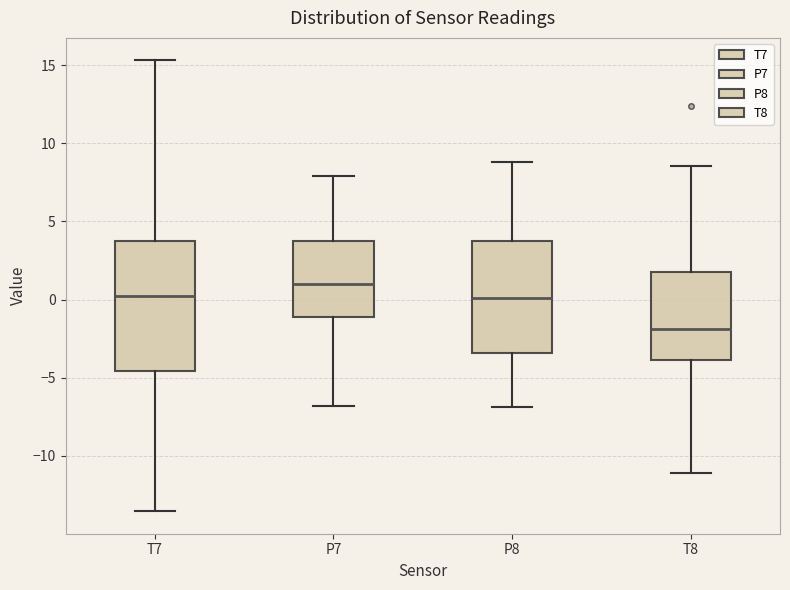

Comparing the boxes themselves (not the whiskers), which one is the tallest?

T7